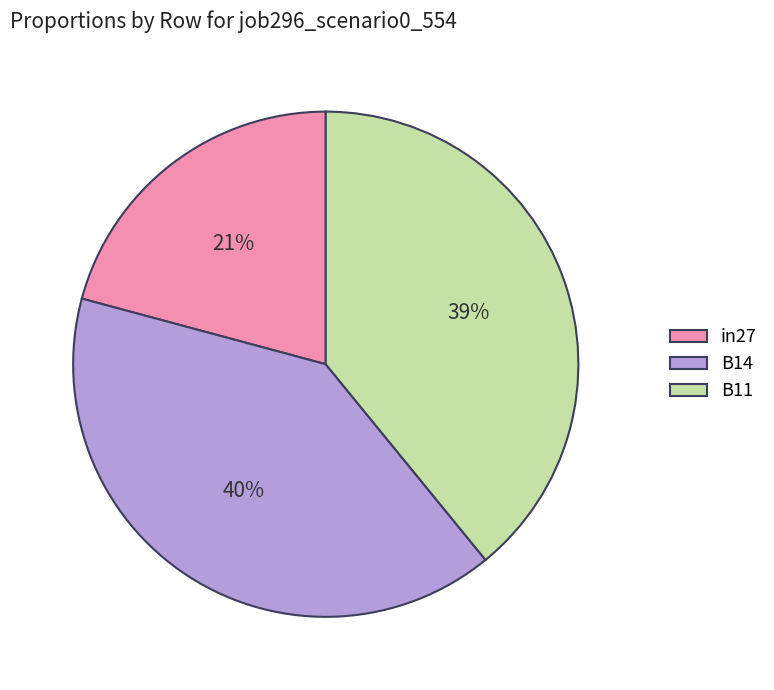

Is it true that B14 is 40% of the pie?

True